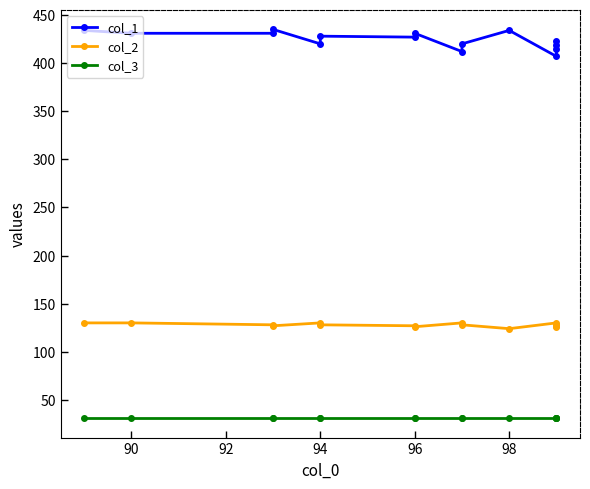

True or false: col_3 and col_2 cross at least once.

False